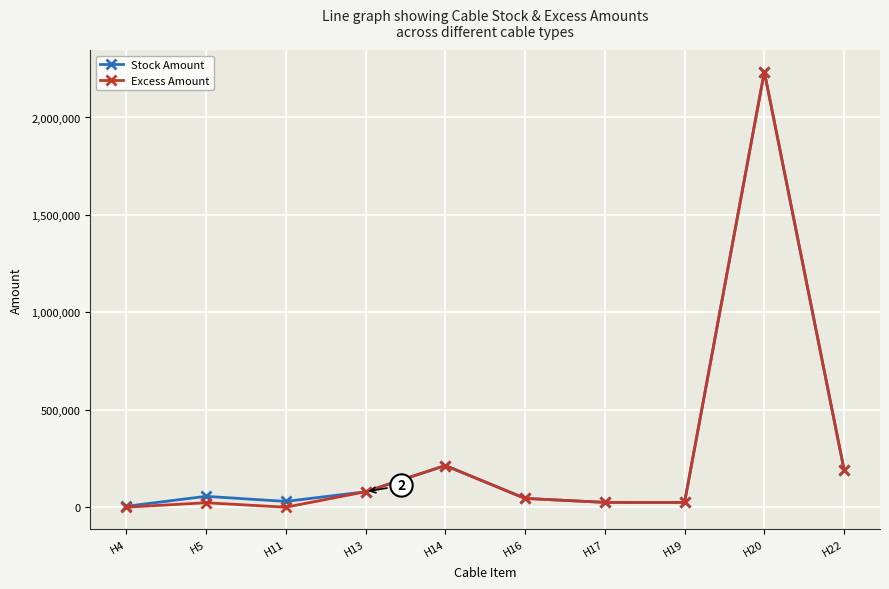

Which series has the widest spread of values?

Excess Amount